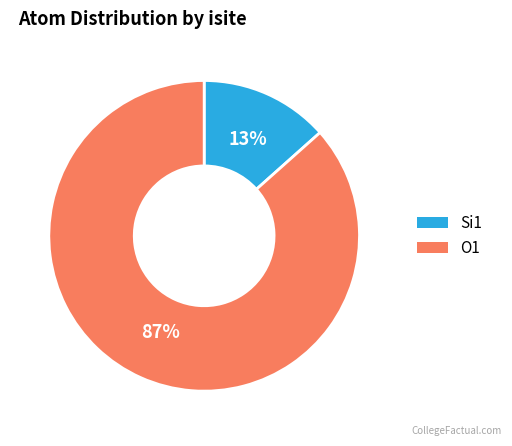

Is there a majority slice in this chart?

Yes